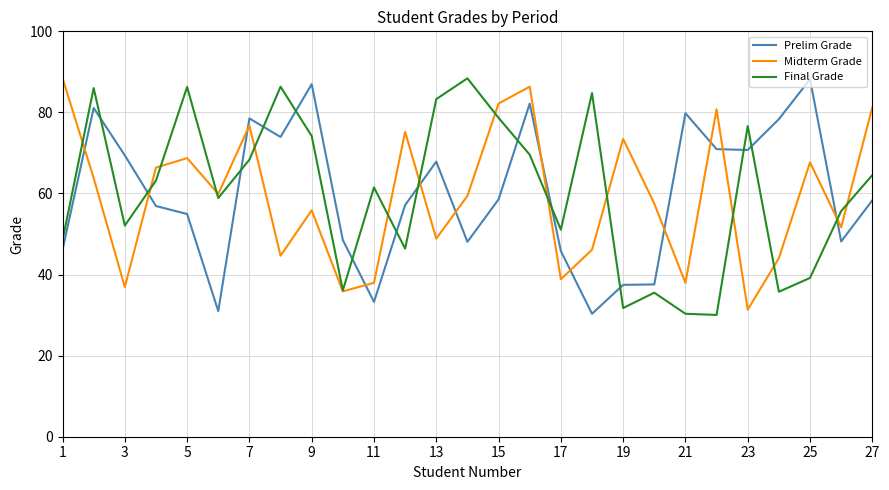

How many lines are shown in the chart?

3